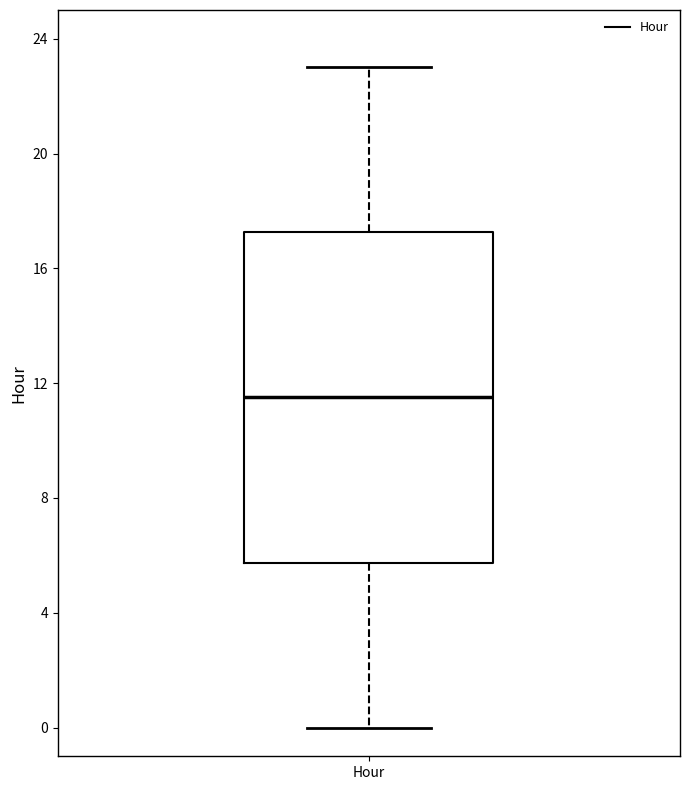

Transcribe this box plot: give where the median line is, the range the box spans, and where the two whiskers end, as read against the y-axis. The values are not printed on the chart, so give them approximately, as read against the axis.

median 11.5, box 6.0 to 17.5, whiskers 0.0 to 23.0